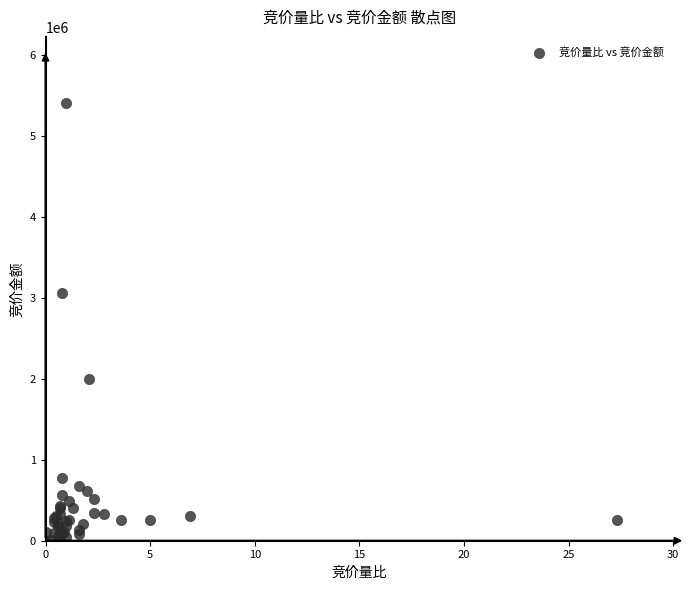

What Y value in the scatter plot is closest to 2707271?

3056844